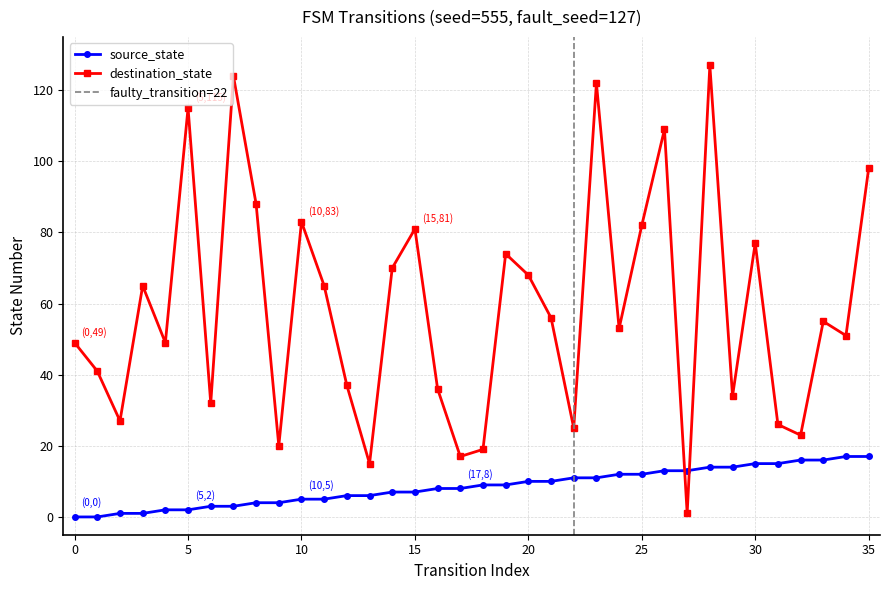

How many lines are shown in the chart?

2